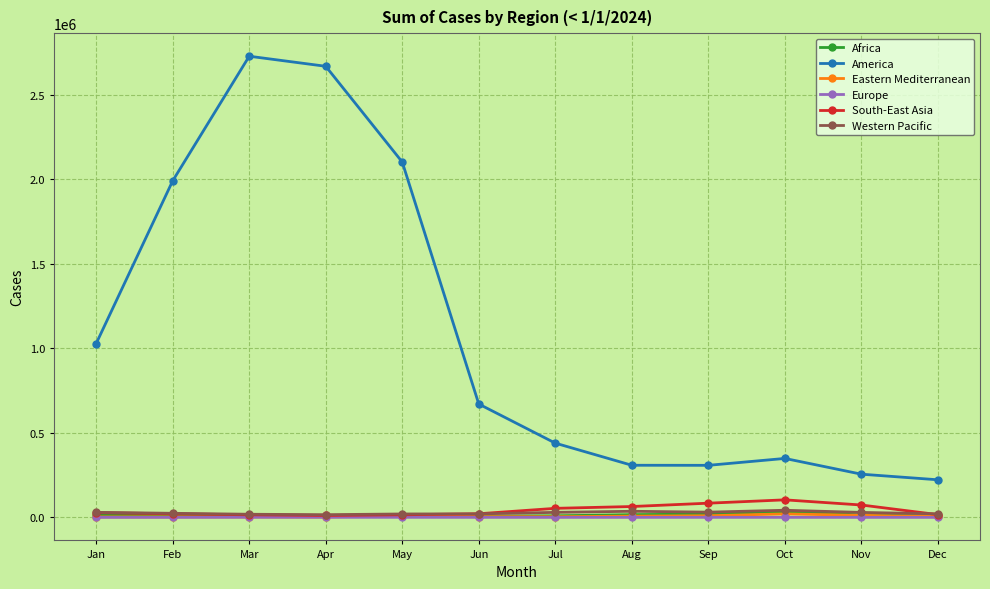

Is it true that America equals 1488003 at Jan?

False